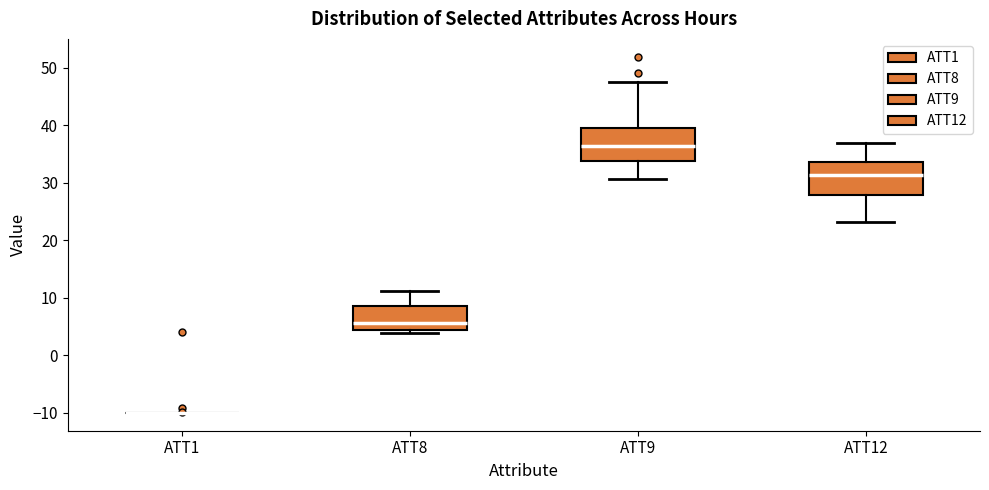

Reading left to right, transcribe this box plot: for each box, give where its median line is, the range the box spans, and where its two whiskers end, as read against the y-axis. The values are not printed on the chart, so give them approximately, as read against the axis.

ATT1: box collapsed to a line at -10, whiskers -10 to -10
ATT8: median 6, box 4 to 9, whiskers 4 (just below the box's lower edge) to 11
ATT9: median 36, box 34 to 40, whiskers 31 to 47
ATT12: median 31, box 28 to 34, whiskers 23 to 37